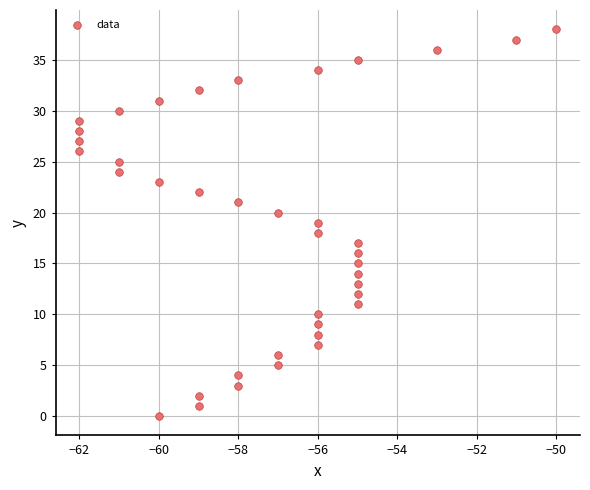

What is the range of Y values (max minus min)?

38